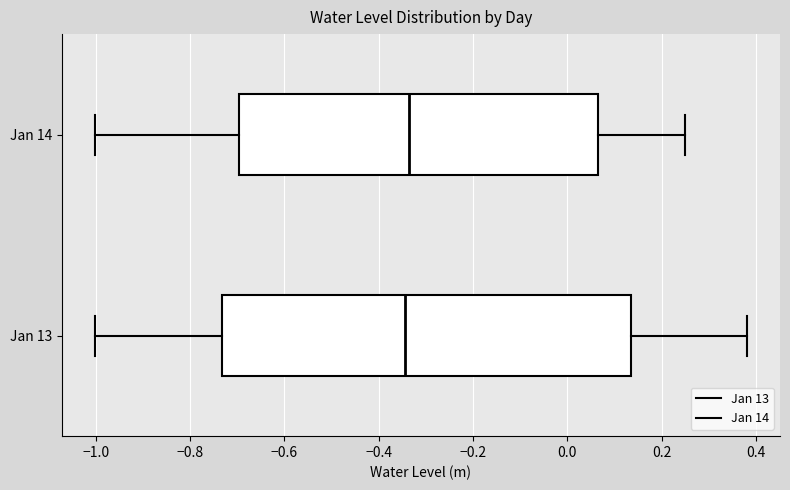

Reading bottom to top, read every box against the x-axis: the position of its median line, the range the box covers, and the ends of its whiskers. The values are not printed on the chart, so give them approximately, as read against the axis.

Jan 13: median -0.34, box -0.74 to 0.14, whiskers -1.00 to 0.38
Jan 14: median -0.34, box -0.70 to 0.06, whiskers -1.00 to 0.26